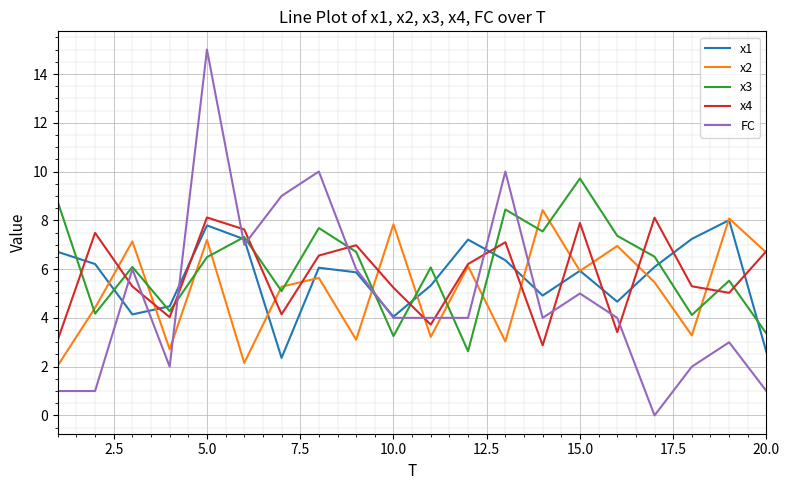

How many lines are shown in the chart?

5